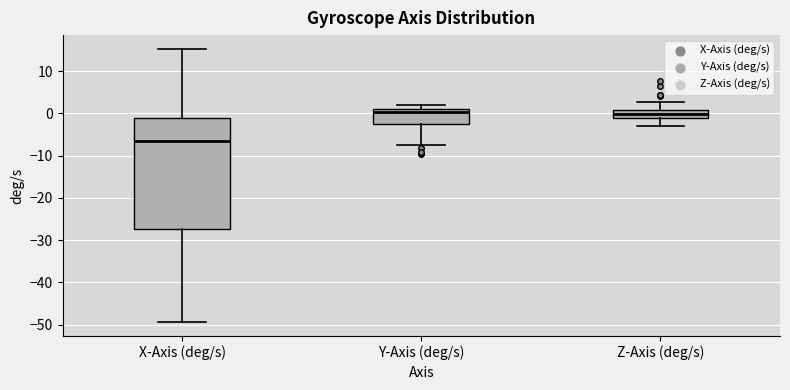

Reading left to right, transcribe this box plot: for each box, give where its median line is, the range the box spans, and where its two whiskers end, as read against the y-axis. The values are not printed on the chart, so give them approximately, as read against the axis.

X-Axis (deg/s): median -7, box -27 to -1, whiskers -49 to 15
Y-Axis (deg/s): median 0, box -3 to 1, whiskers -7 to 2
Z-Axis (deg/s): median 0, box -1 to 1, whiskers -3 to 3